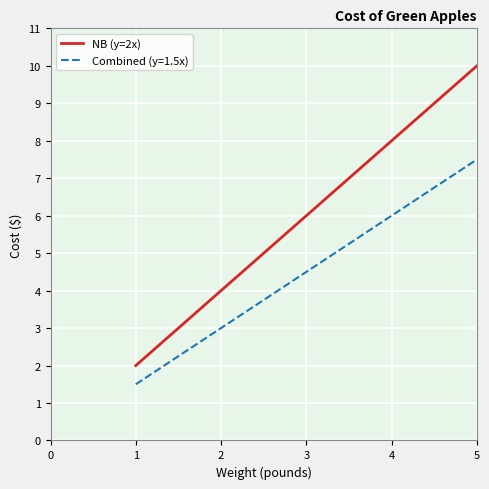

What is the spread (max minus min) of values at 2?

1.0